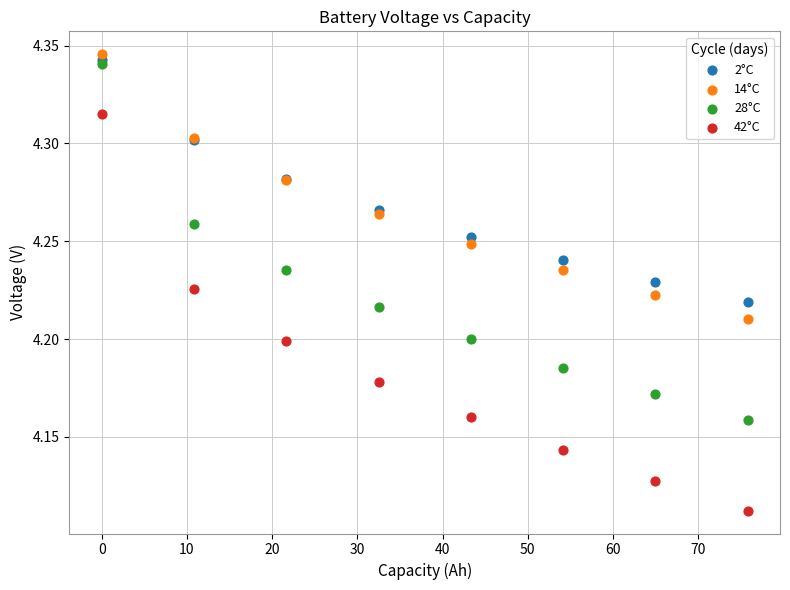

Which series contains the highest Y value?

14°C